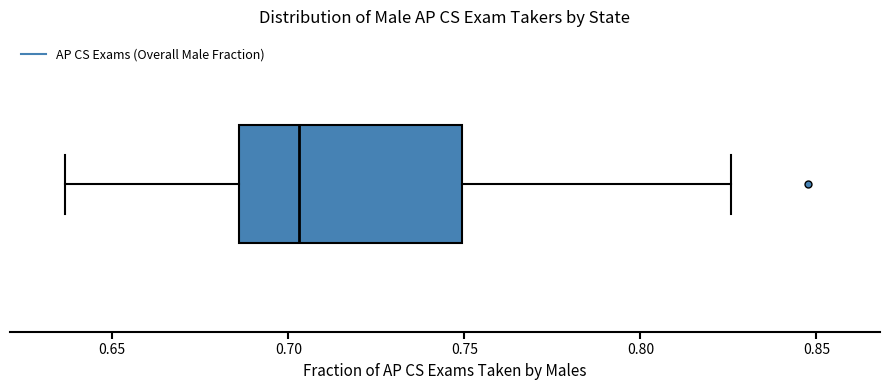

Read this box plot against the x-axis: the position of the median line, the range covered by the box, and the ends of both whiskers. The values are not printed on the chart, so give them approximately, as read against the axis.

median 0.705, box 0.685 to 0.750, whiskers 0.635 to 0.825